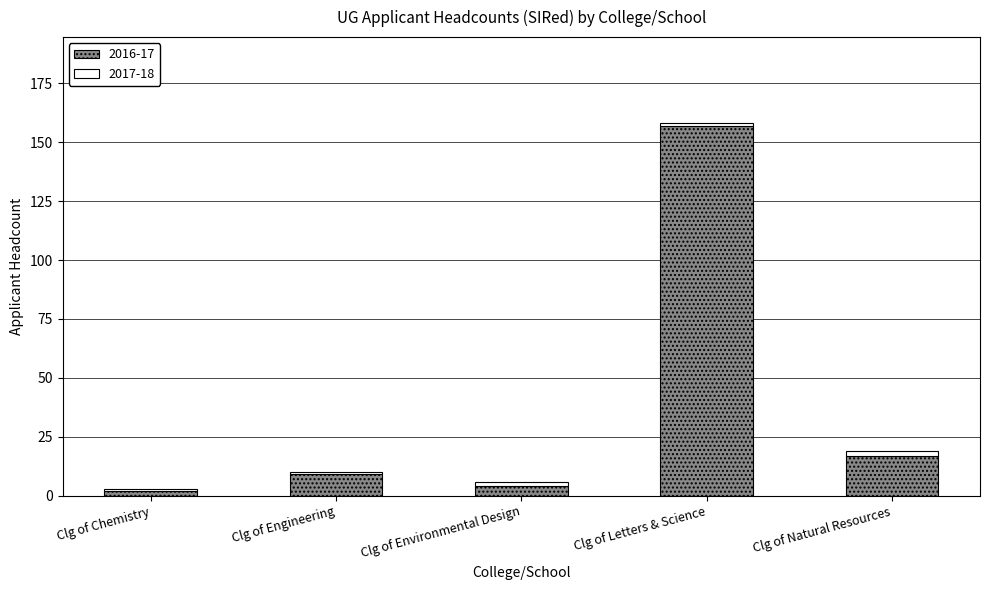

How many bars are there in total?

5